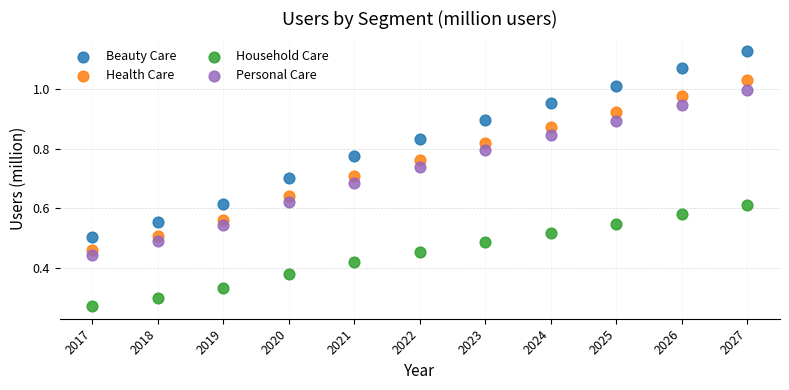

Across all data points, what is the range of X values (max minus min)?

10.0